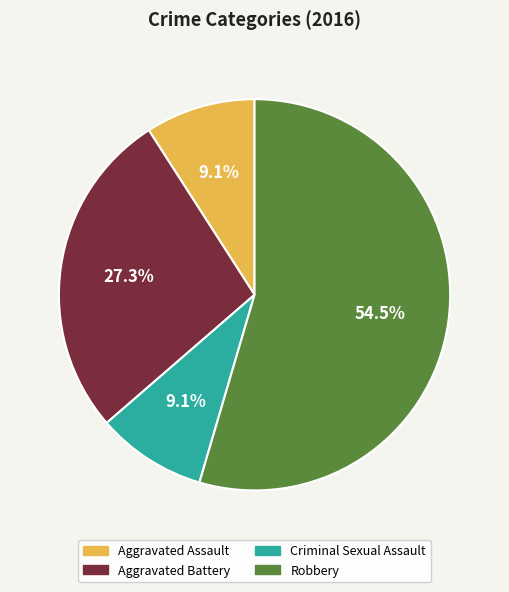

What is the largest slice in the pie chart?

Robbery